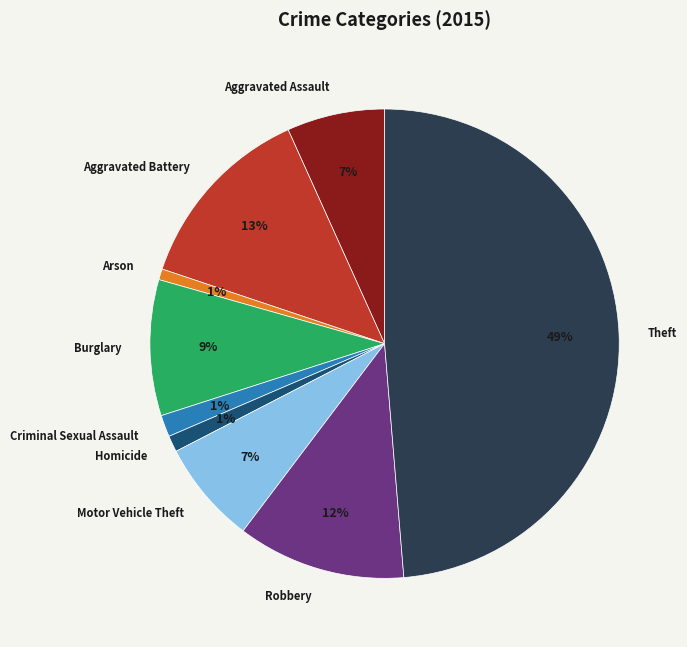

To the nearest percent, what is the average slice percentage?

11%